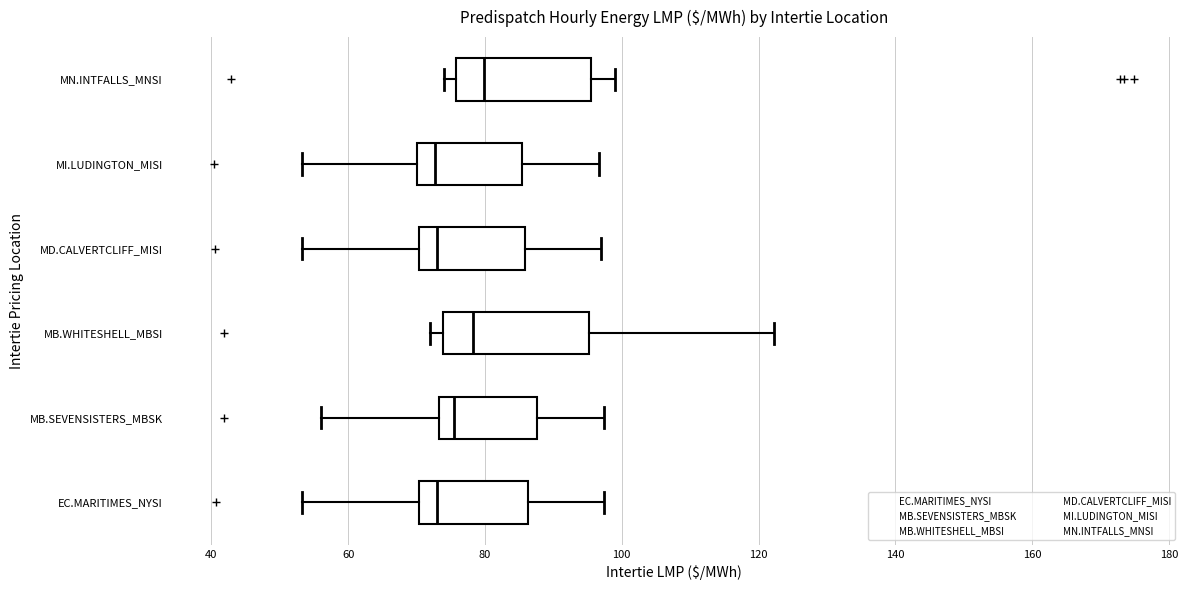

Where is the left edge of the box for MI.LUDINGTON_MISI on the x-axis? The values are not printed on the chart, so give them approximately, as read against the axis.

70